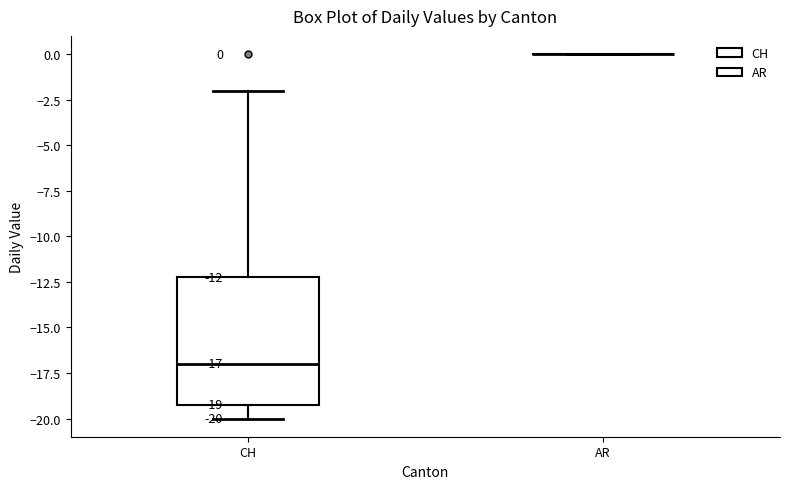

Which box is the tallest, from its lower edge to its upper edge?

CH